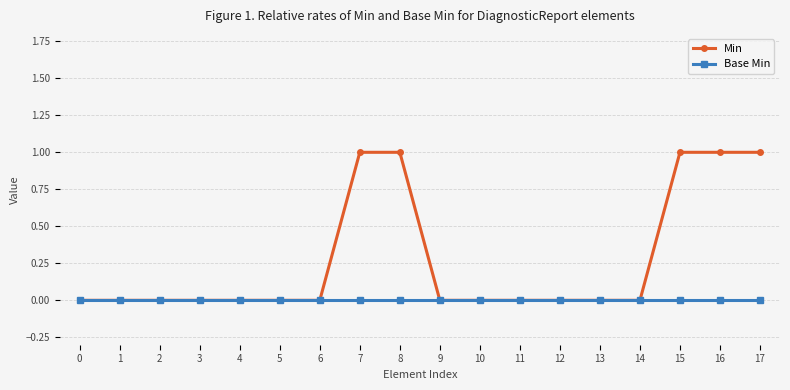

What are all the series names shown in the legend?

Min, Base Min